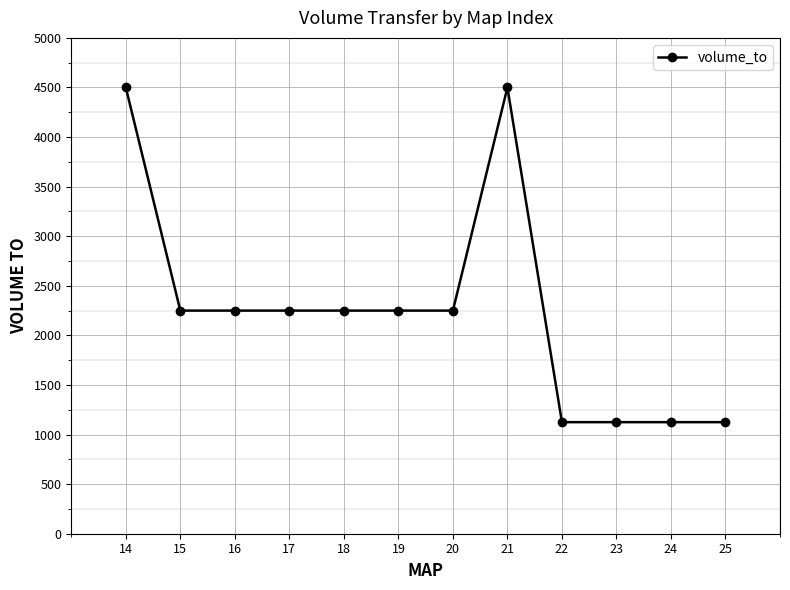

The chart shows a value of 665 at 23. True or false?

False